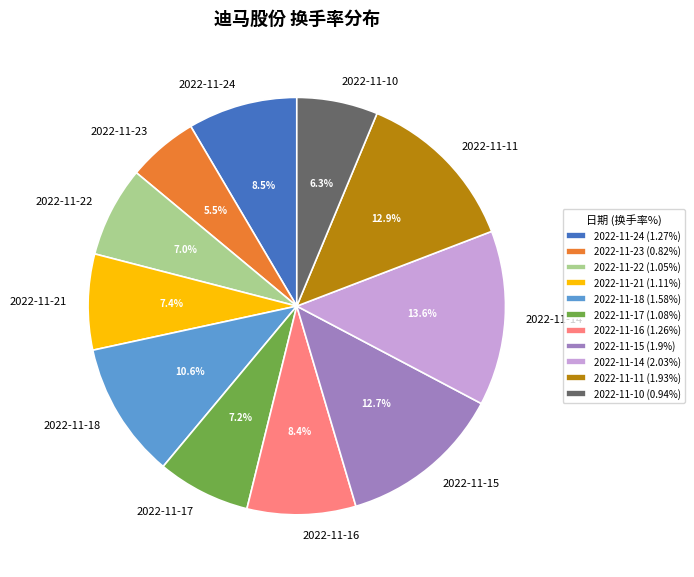

Is 2022-11-21 the majority of the pie?

No